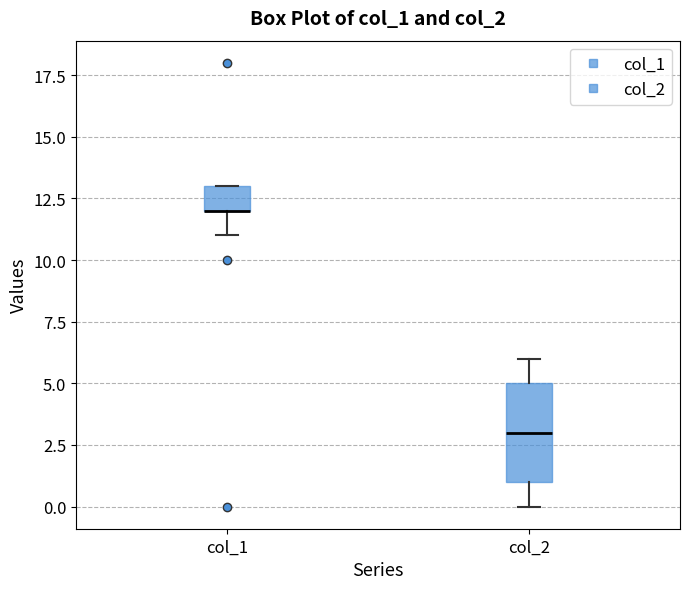

Where does the lower whisker of the box for col_1 end on the y-axis? The values are not printed on the chart, so give them approximately, as read against the axis.

11